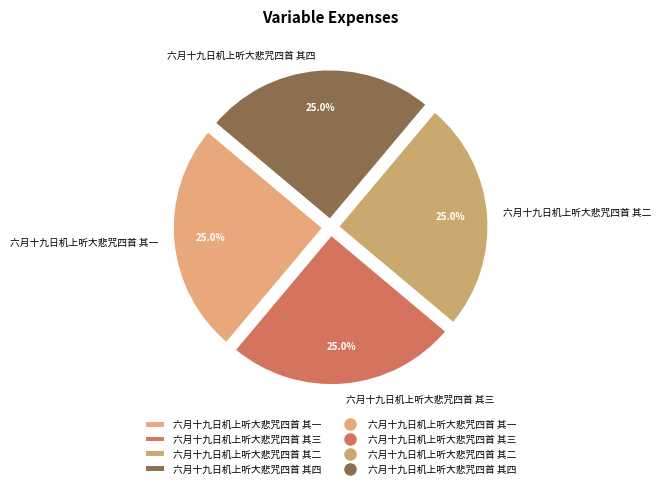

Approximately how many times larger is the value at 六月十九日机上听大悲咒四首 其三 compared to 六月十九日机上听大悲咒四首 其四?

1.0